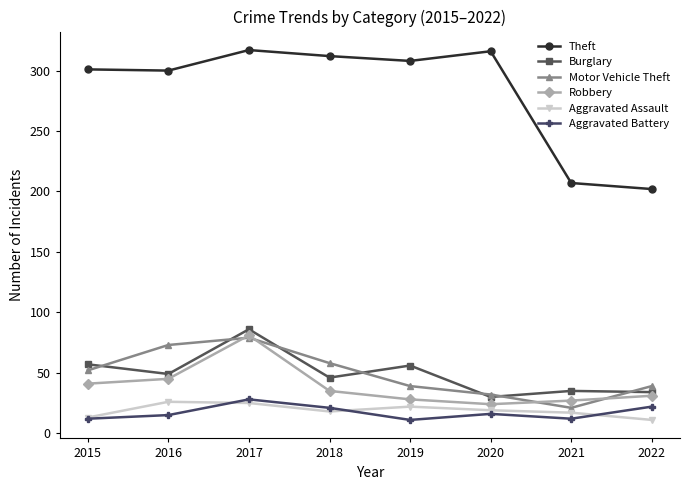

True or false: Motor Vehicle Theft has a value of 58 at 2018.

True